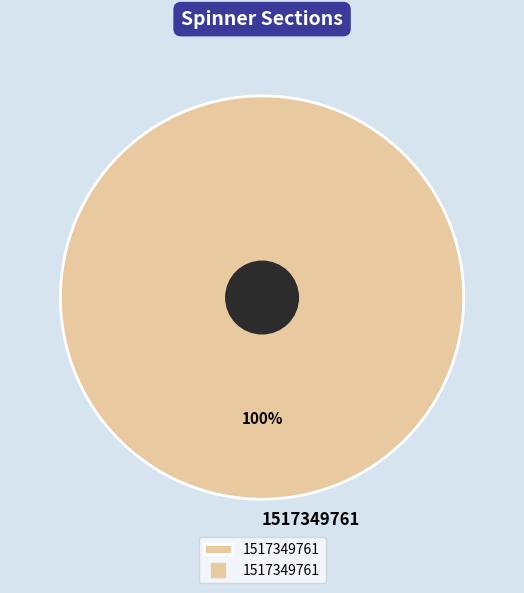

Rank the categories by value from highest to lowest.

1517349761